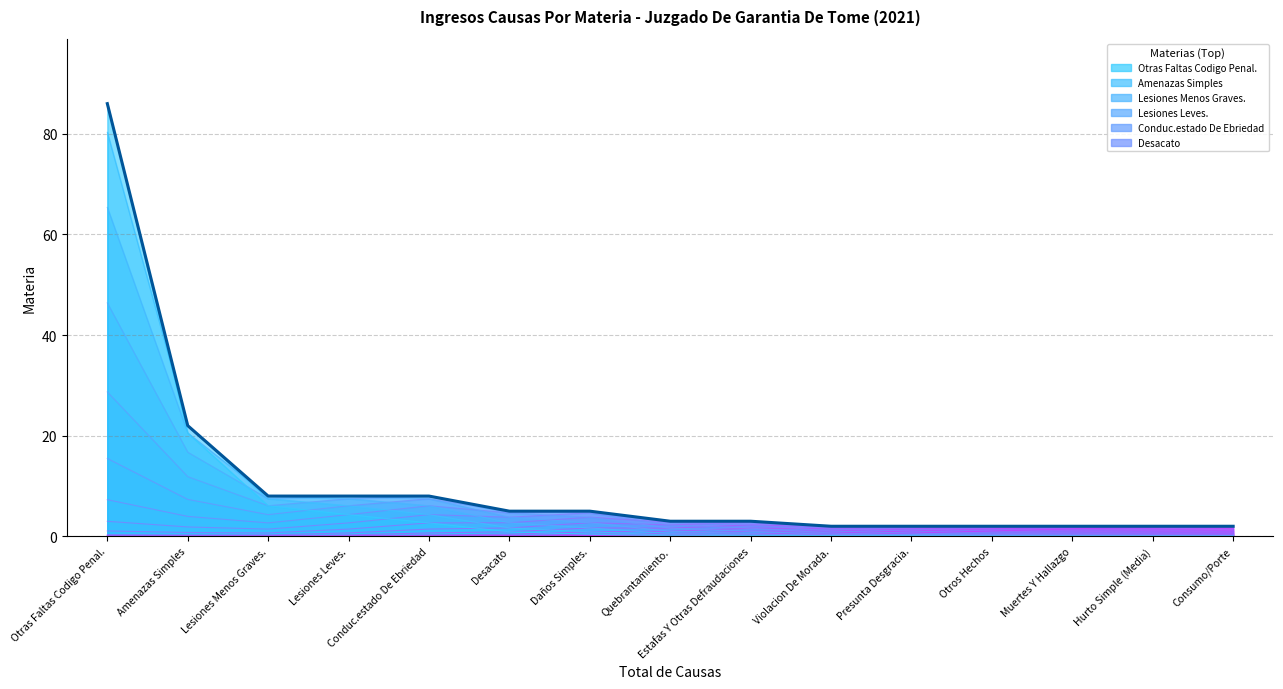

List the labels in order of value, largest first.

Otras Faltas Codigo Penal., Amenazas Simples, Lesiones Menos Graves., Lesiones Leves., Conduc.estado De Ebriedad, Desacato, Daños Simples., Quebrantamiento., Estafas Y Otras Defraudaciones, Violacion De Morada., Presunta Desgracia., Otros Hechos, Muertes Y Hallazgo, Hurto Simple (Media), Consumo/Porte